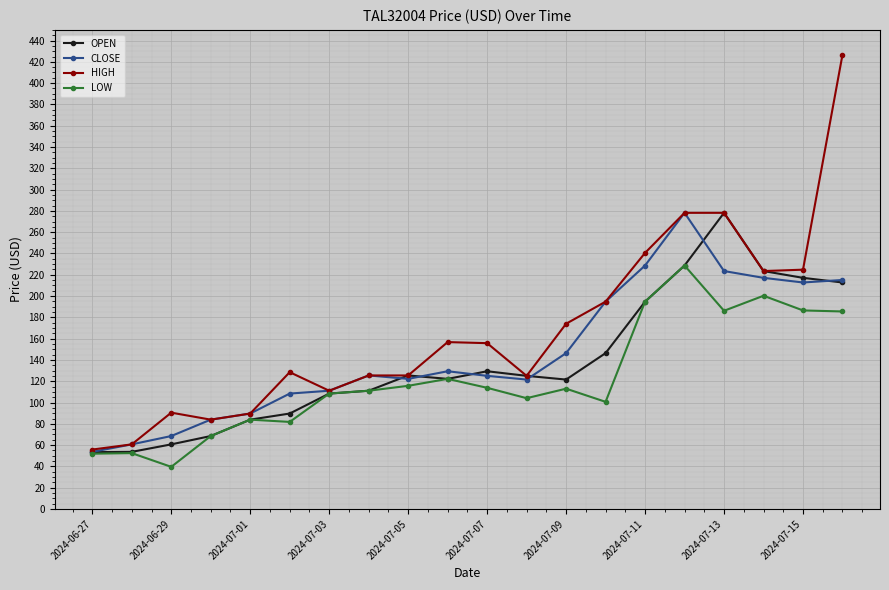

What is the greatest value displayed?

426.7